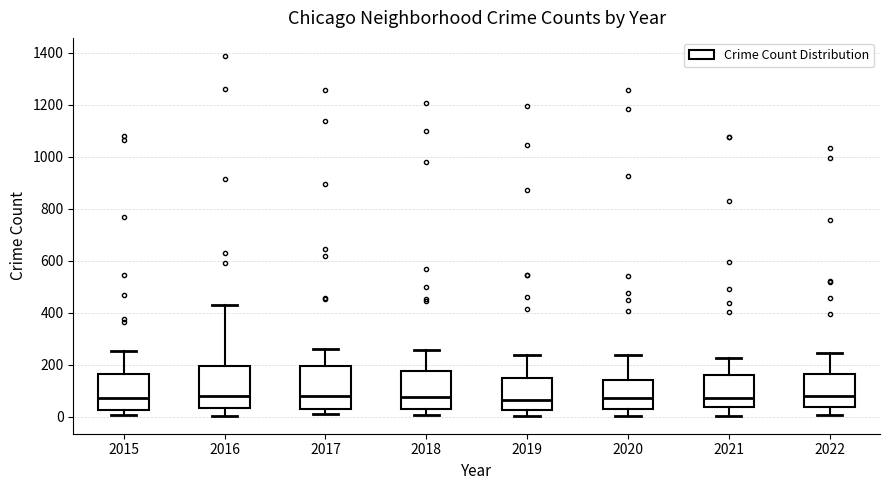

Reading left to right, transcribe this box plot: for each box, give where its median line is, the range the box spans, and where its two whiskers end, as read against the y-axis. The values are not printed on the chart, so give them approximately, as read against the axis.

2015: median 80, box 20 to 160, whiskers 0 to 260
2016: median 80, box 40 to 200, whiskers 0 to 420
2017: median 80, box 40 to 200, whiskers 0 to 260
2018: median 80, box 40 to 180, whiskers 0 to 260
2019: median 60, box 20 to 140, whiskers 0 to 240
2020: median 80, box 40 to 140, whiskers 0 to 240
2021: median 80, box 40 to 160, whiskers 0 to 220
2022: median 80, box 40 to 160, whiskers 0 to 240